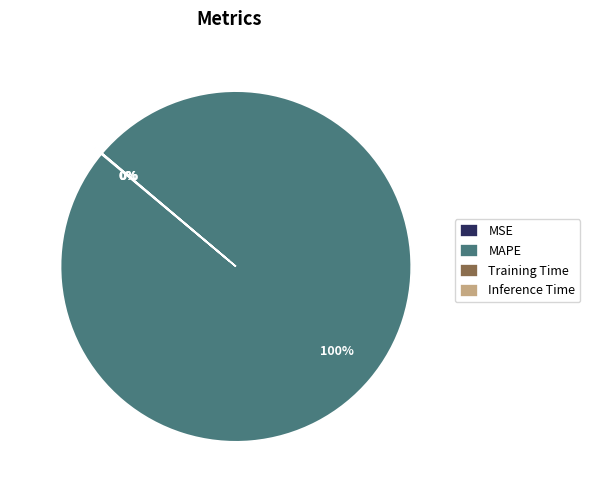

To the nearest percent, what is the average slice percentage?

25%